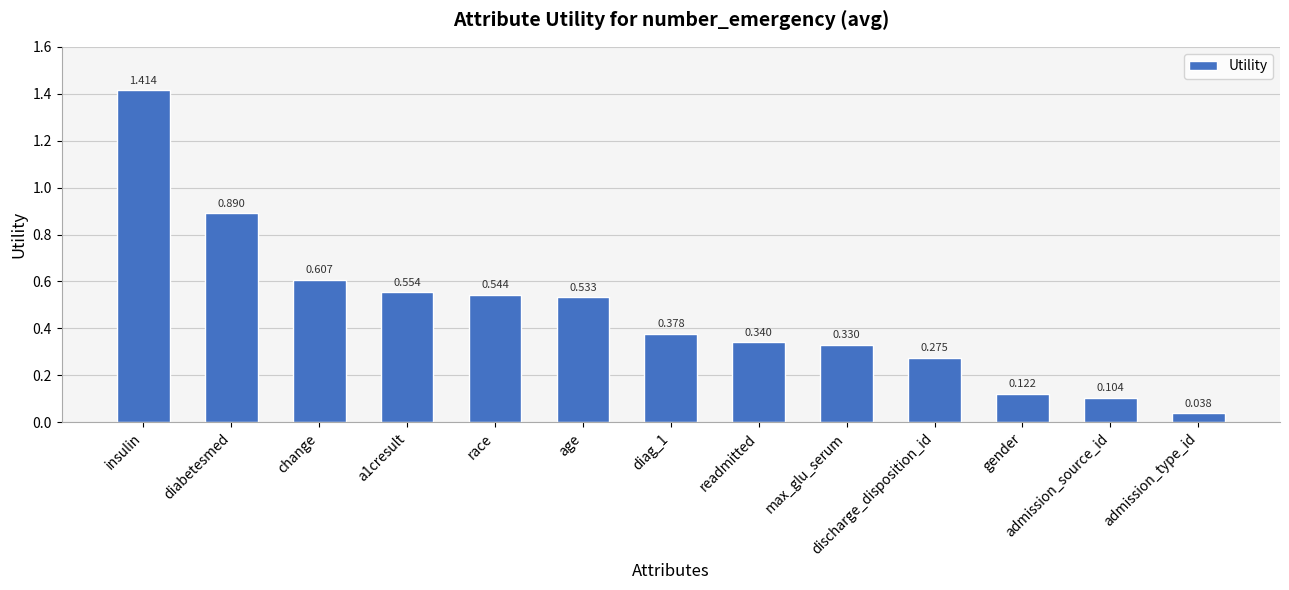

What is the difference between the values at admission_source_id and max_glu_serum?

0.2